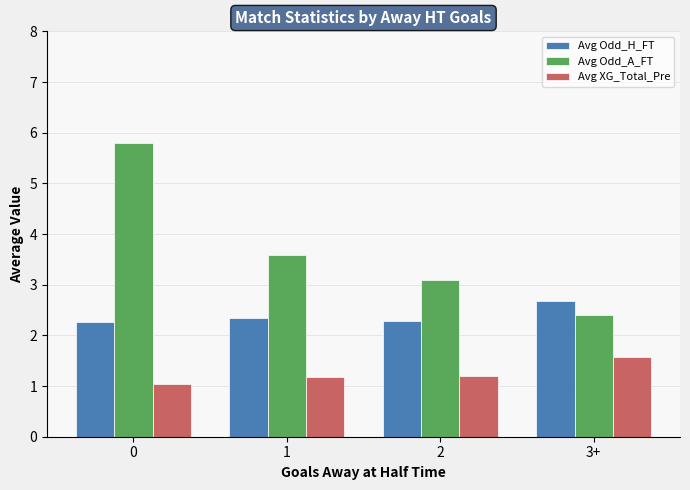

How many data points does each series have?

4